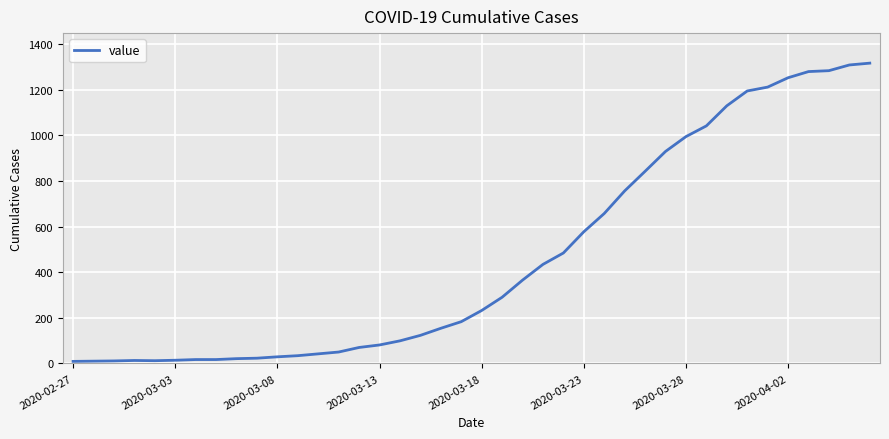

What is the maximum value shown in the chart?

1316